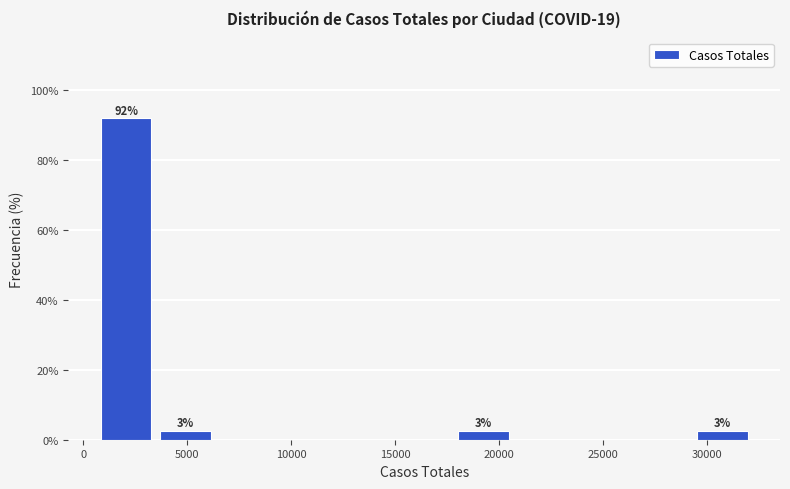

Which range on the x-axis has the tallest bar?

500 to 3500